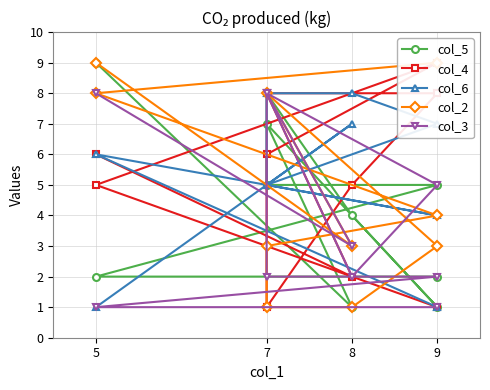

What are all the series names shown in the legend?

col_5, col_4, col_6, col_2, col_3